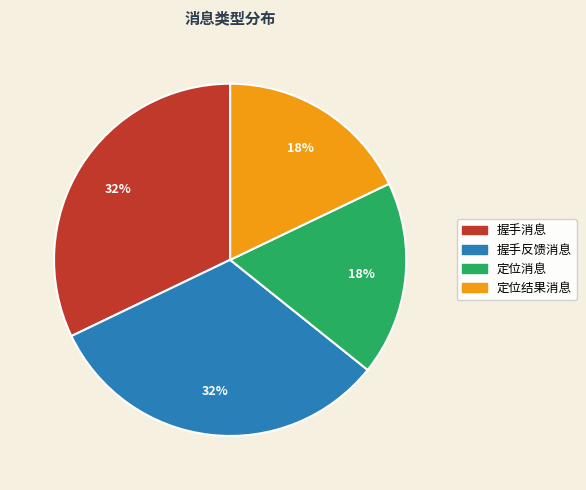

Count the number of slices in the pie.

4